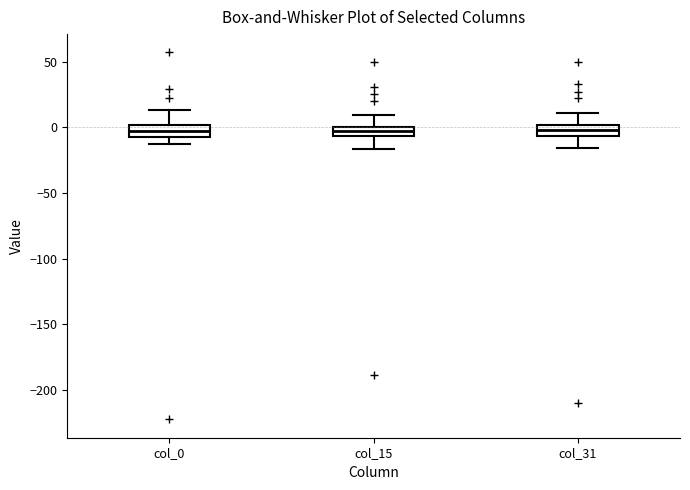

Where is the upper edge of the box for col_15 on the y-axis? The values are not printed on the chart, so give them approximately, as read against the axis.

0